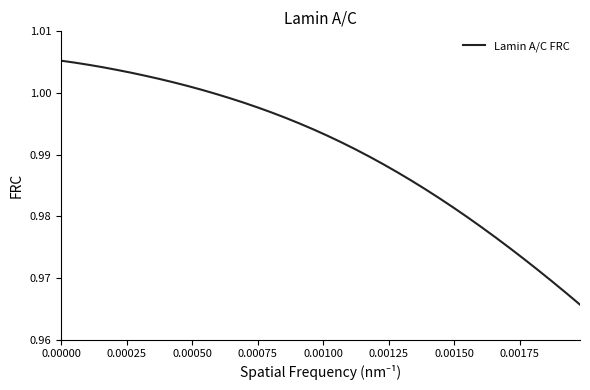

Reading left to right, extract all data points from this chart.

1.0	1.0	1.0	1.0	1.0	1.0	1.0	1.0	1.0	1.0	1.0	1.0	1.0	1.0	1.0	1.0	1.0	1.0	1.0	1.0	1.0	1.0	1.0	1.0	1.0	1.0	1.0	1.0	1.0	1.0	1.0	1.0	1.0	1.0	1.0	1.0	1.0	1.0